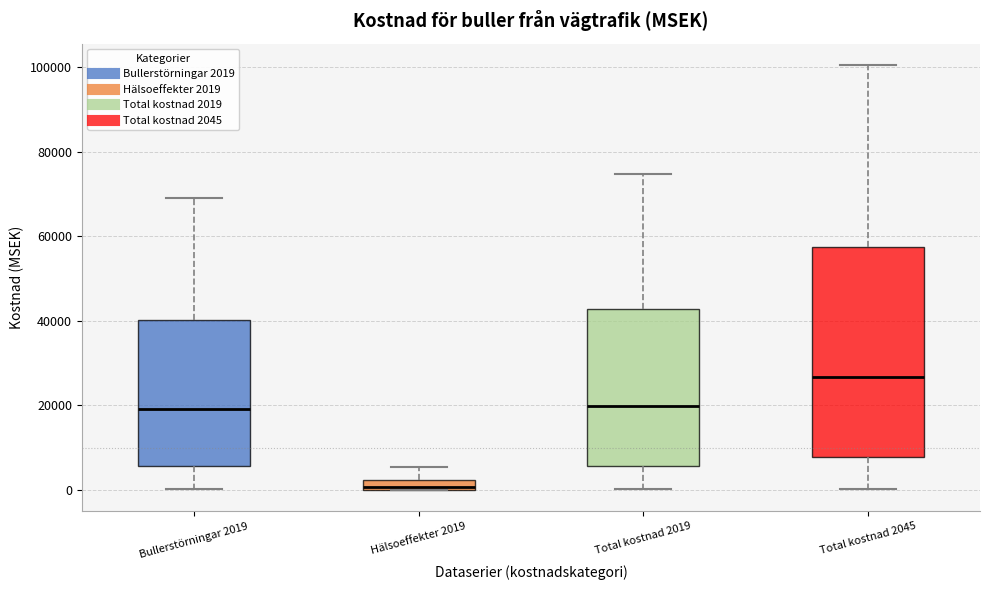

Where is the lower edge of the box for Total kostnad 2019 on the y-axis? The values are not printed on the chart, so give them approximately, as read against the axis.

6000